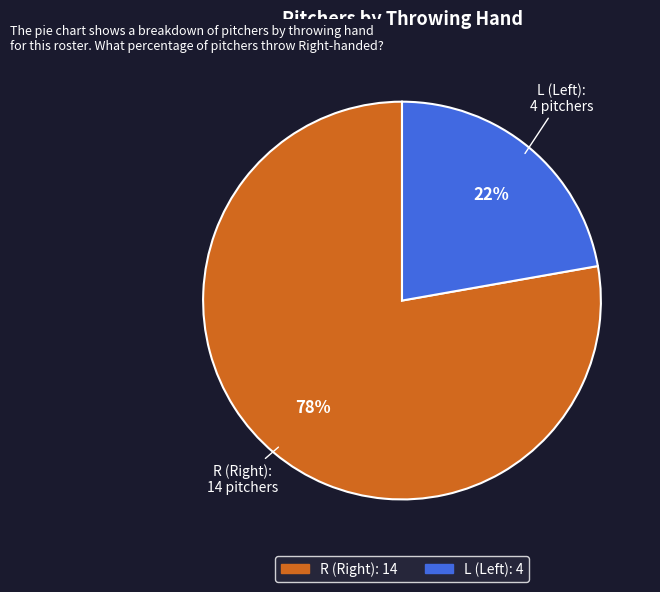

Is there any slice that represents more than half of the pie?

Yes